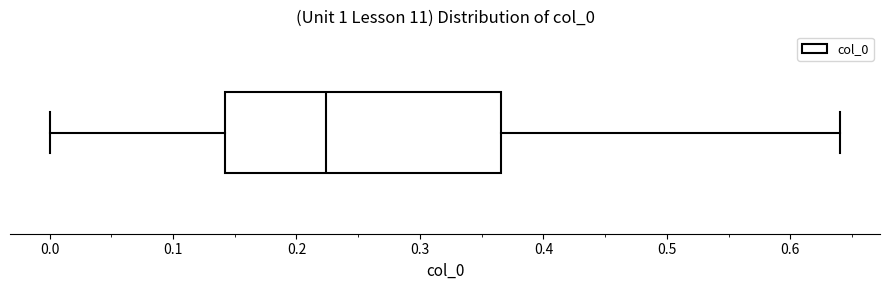

Where is the left edge of the box on the x-axis? The values are not printed on the chart, so give them approximately, as read against the axis.

0.14